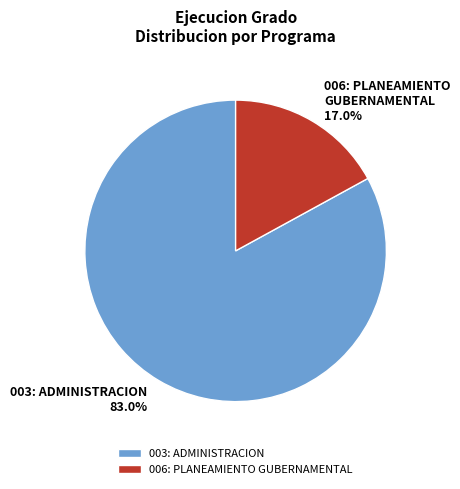

What percentage is the 003: ADMINISTRACION slice, to the nearest percent?

83%